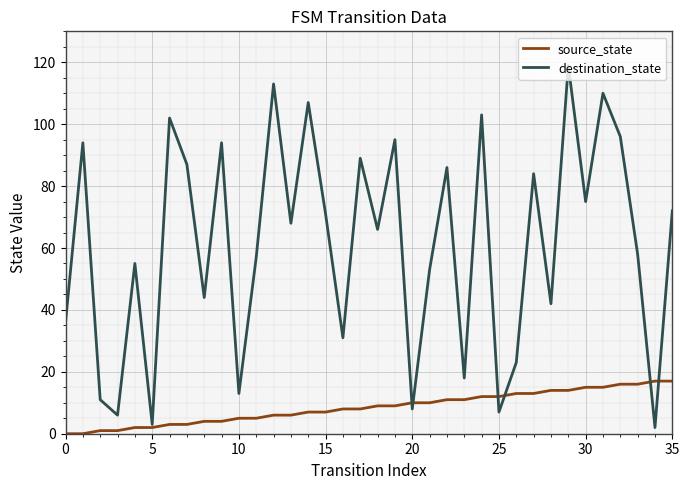

List the series in order of their overall mean, lowest first.

source_state, destination_state